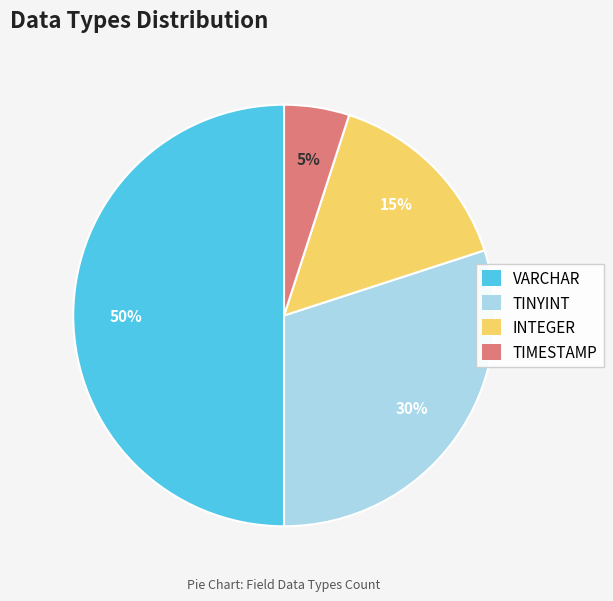

Which has a higher value, TIMESTAMP or VARCHAR?

VARCHAR